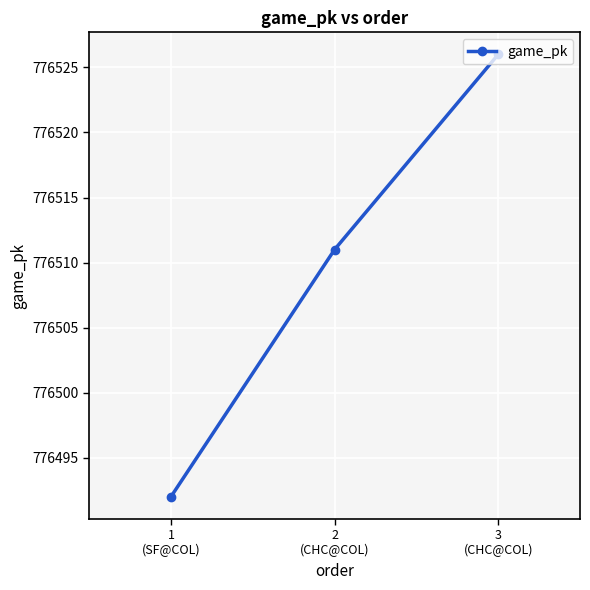

What is the change in value from 1
(SF@COL) to 2
(CHC@COL)?

+19